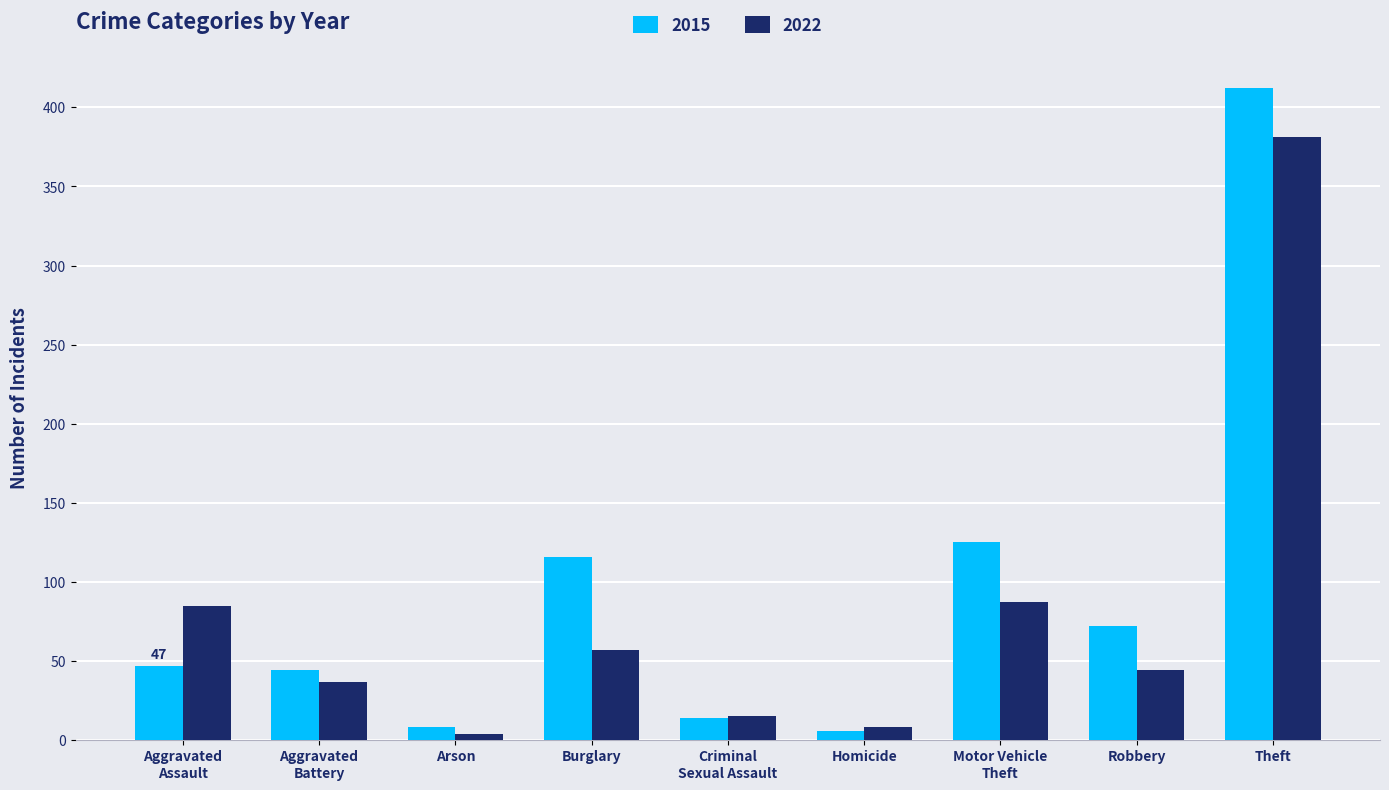

What is the difference between the highest and lowest values at Theft?

31